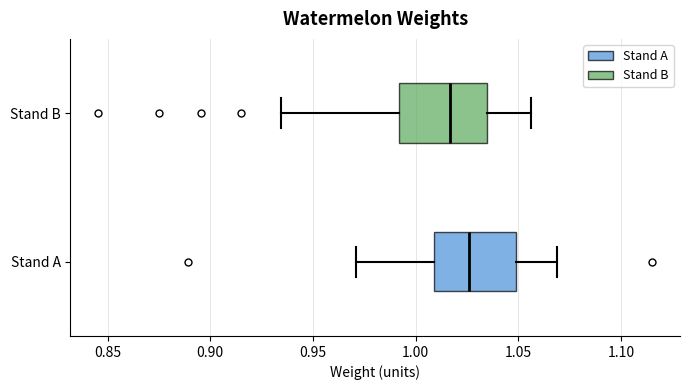

Which box's median line is the furthest to the left?

Stand B